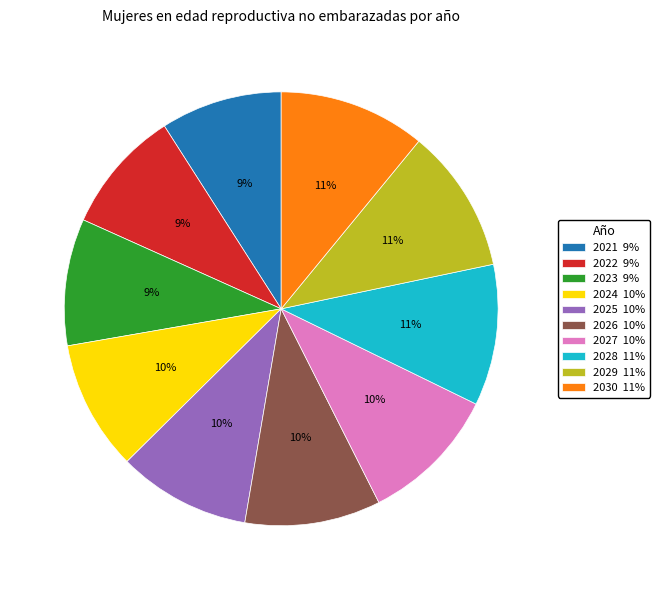

How many slices are in this pie chart?

10